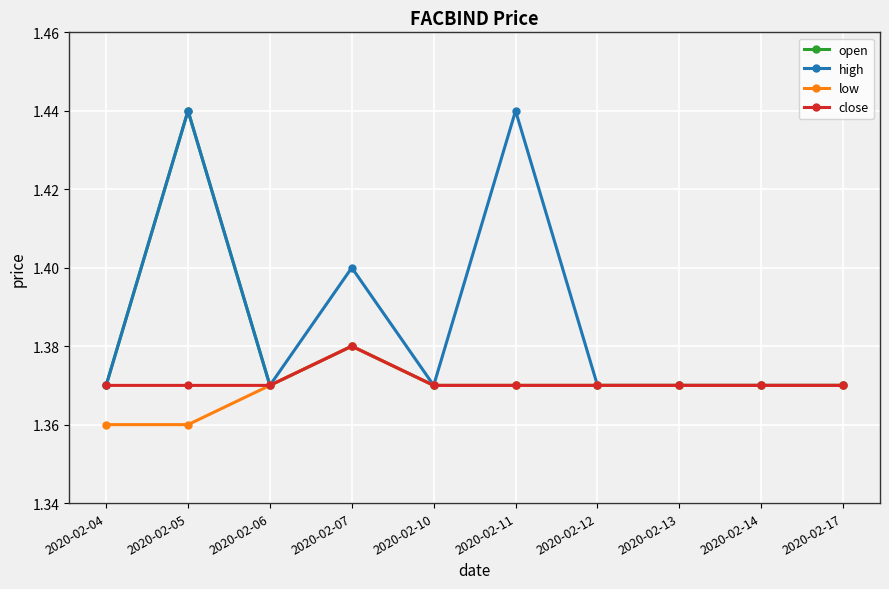

True or false: high has a value of 1.4 at 2020-02-07.

True